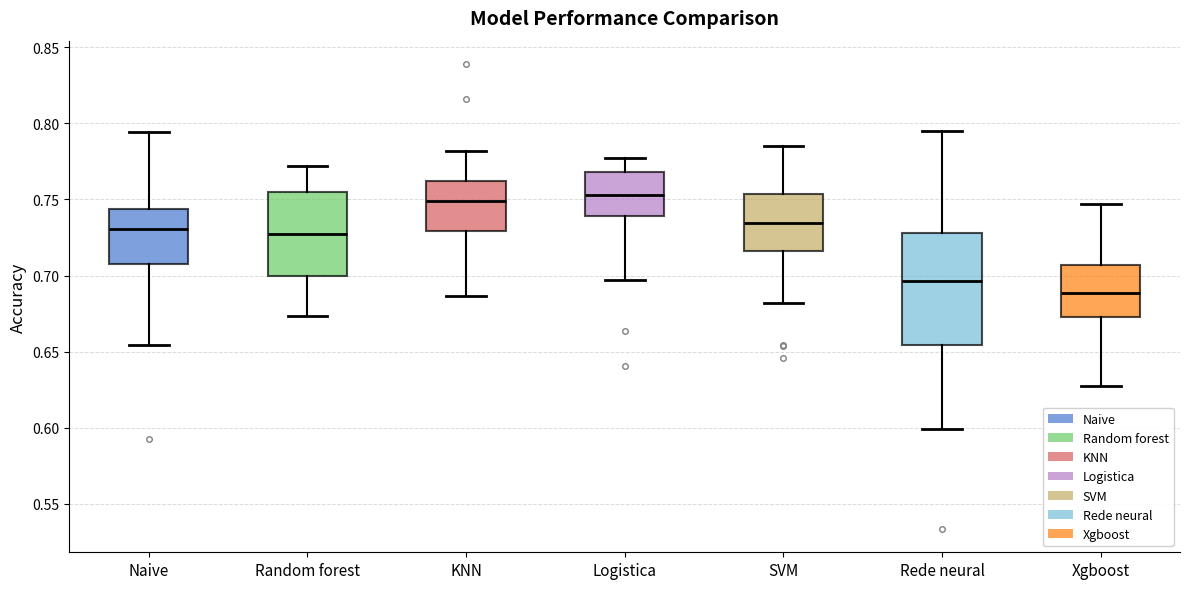

Where is the lower edge of the box for SVM on the y-axis? The values are not printed on the chart, so give them approximately, as read against the axis.

0.715